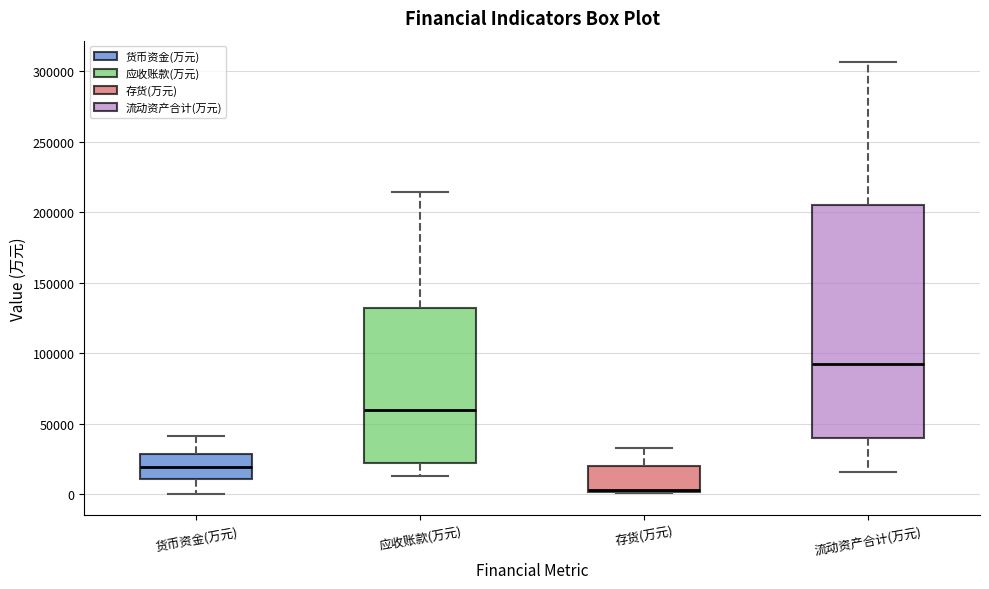

Comparing the boxes themselves (not the whiskers), which one is the tallest?

流动资产合计(万元)